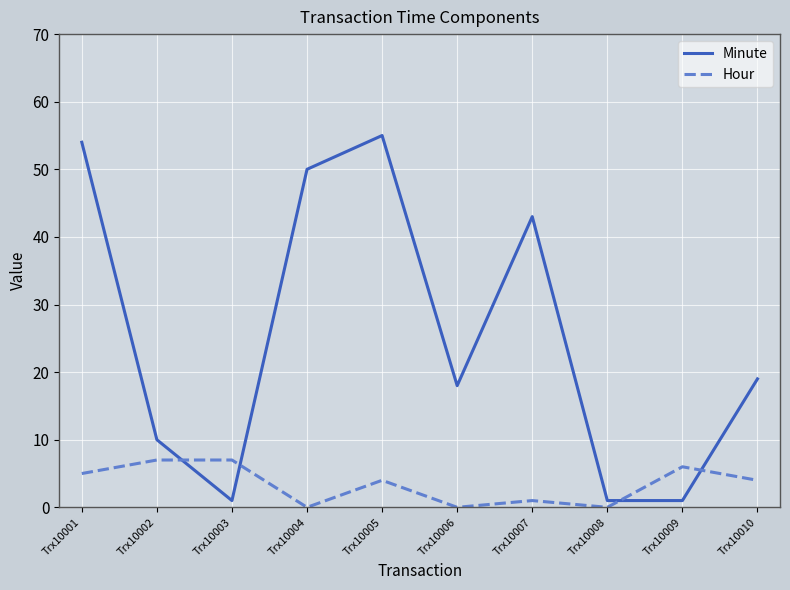

Which series ends up on top after the final intersection of Hour and Minute?

Minute